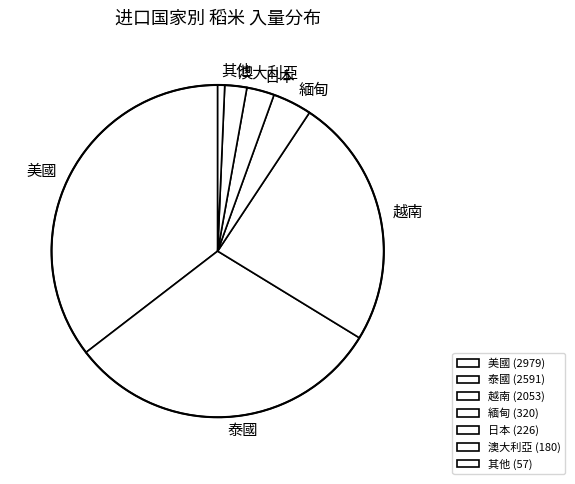

Which slice is the largest?

美國 (2979)